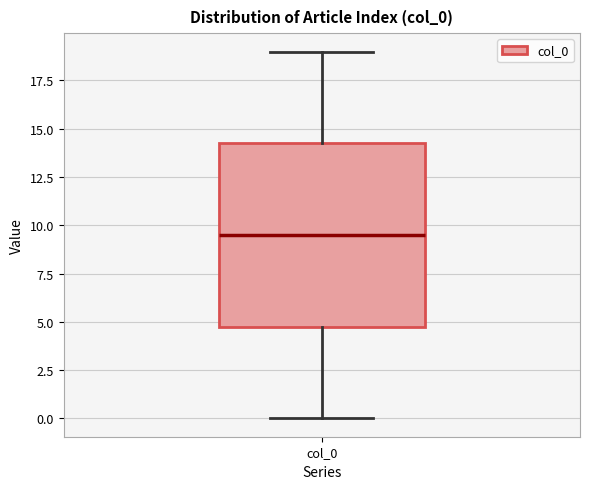

Where does the lower whisker of the box for col_0 end on the y-axis? The values are not printed on the chart, so give them approximately, as read against the axis.

0.0